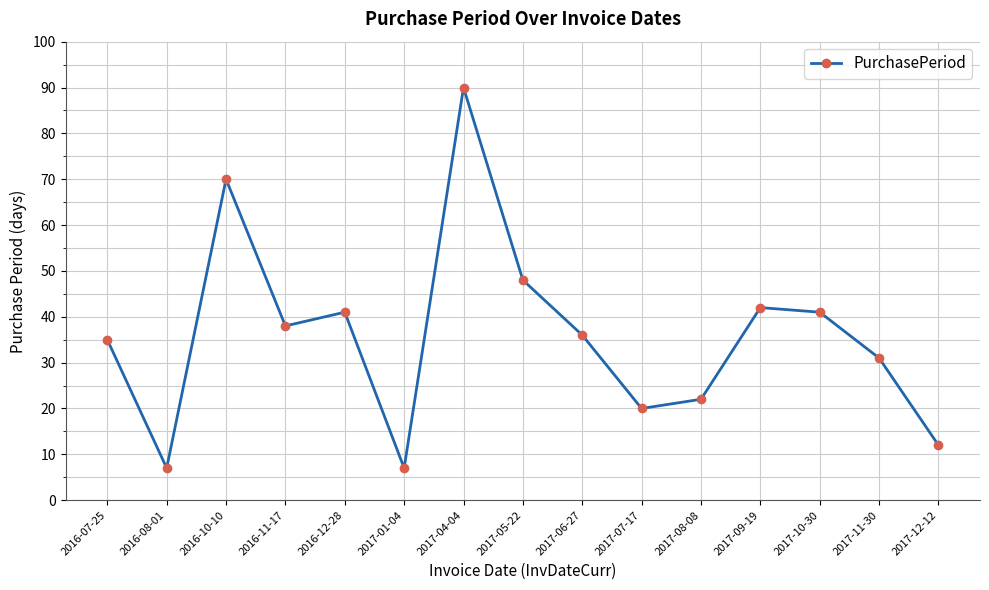

What is the maximum value shown in the chart?

90